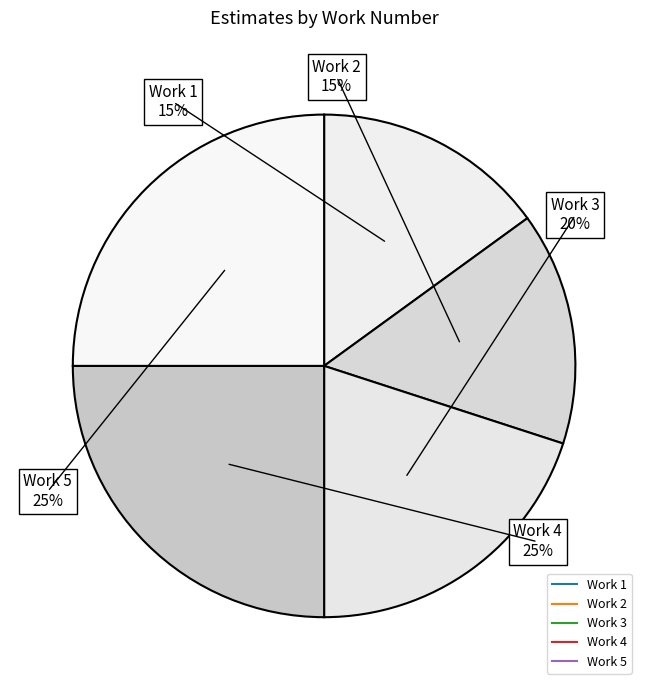

To the nearest percent, what percentage of the pie is Work 4?

25%